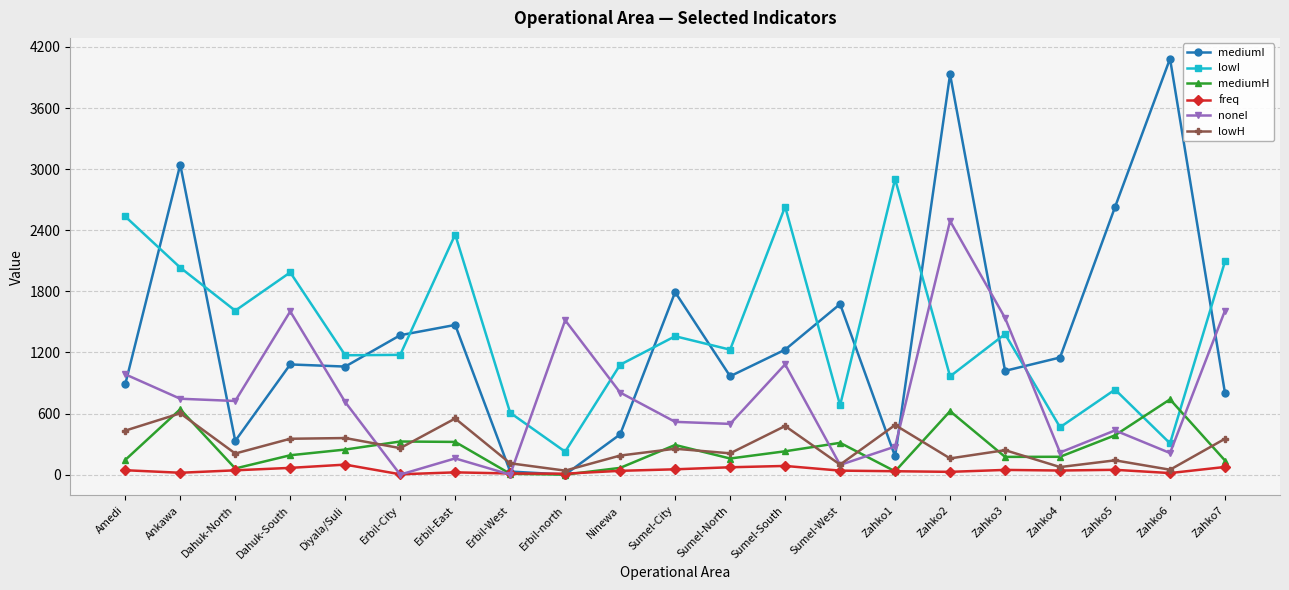

True or false: noneI and lowI cross at least once.

True